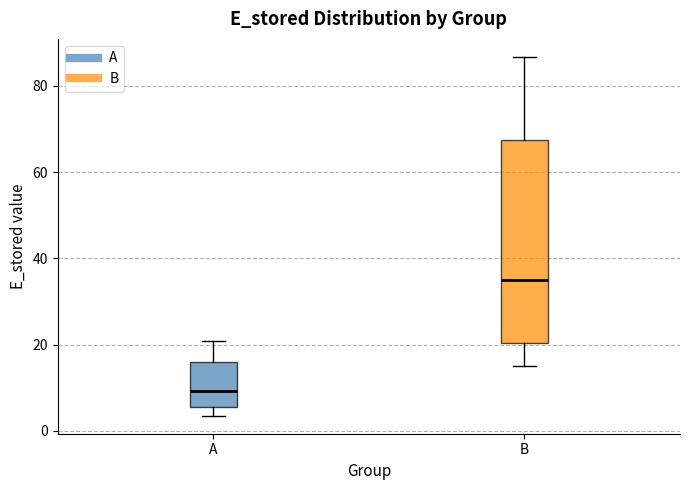

Reading left to right, read every box against the y-axis: the position of its median line, the range the box covers, and the ends of its whiskers. The values are not printed on the chart, so give them approximately, as read against the axis.

A: median 10, box 6 to 16, whiskers 4 to 20
B: median 34, box 20 to 68, whiskers 16 to 86